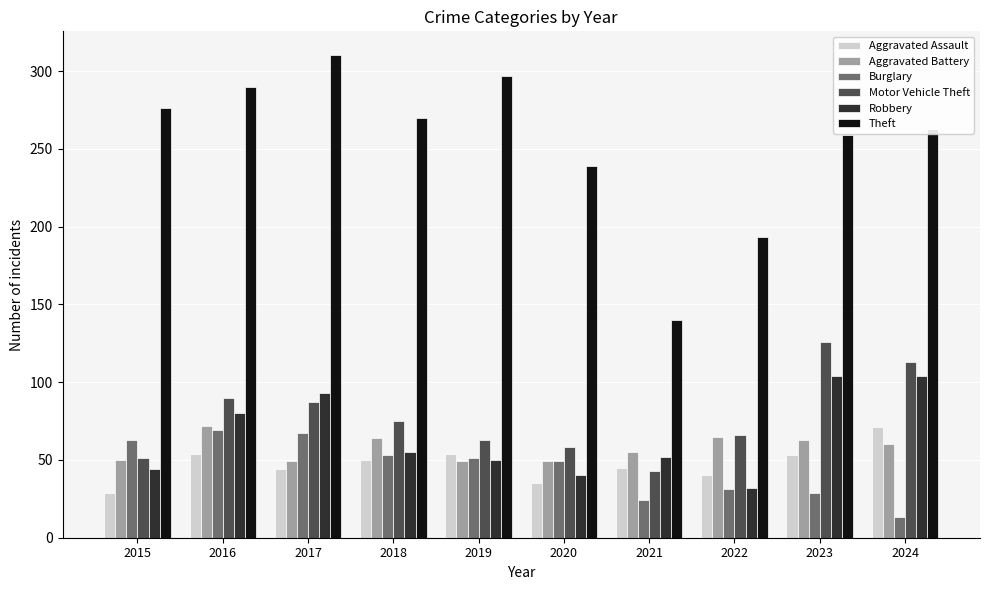

What is the sum of all Burglary values?

449